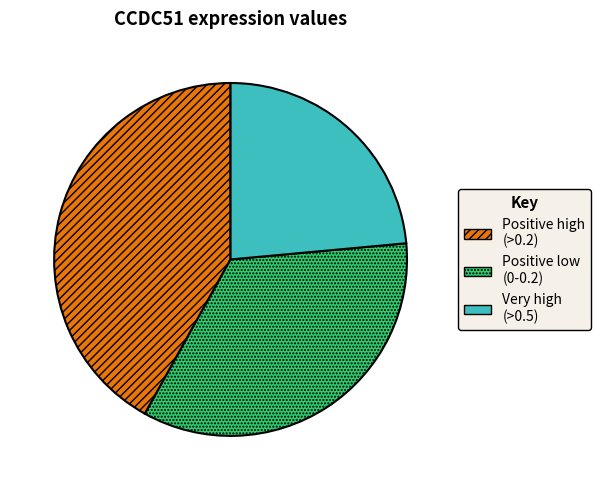

Combined, do Positive high (>0.2) and Very high (>0.5) account for over 50%?

Yes